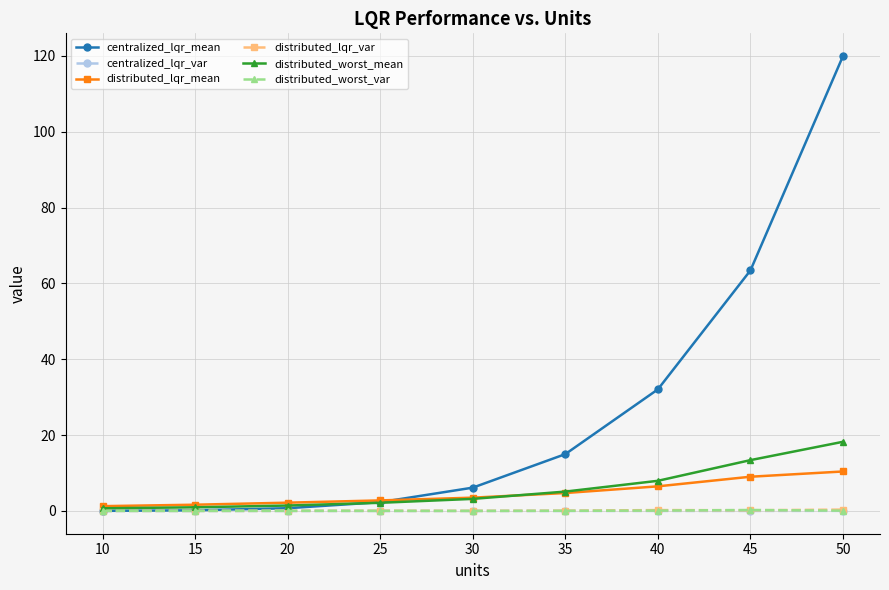

The centralized_lqr_var series shows 0.0 at 20. True or false?

True